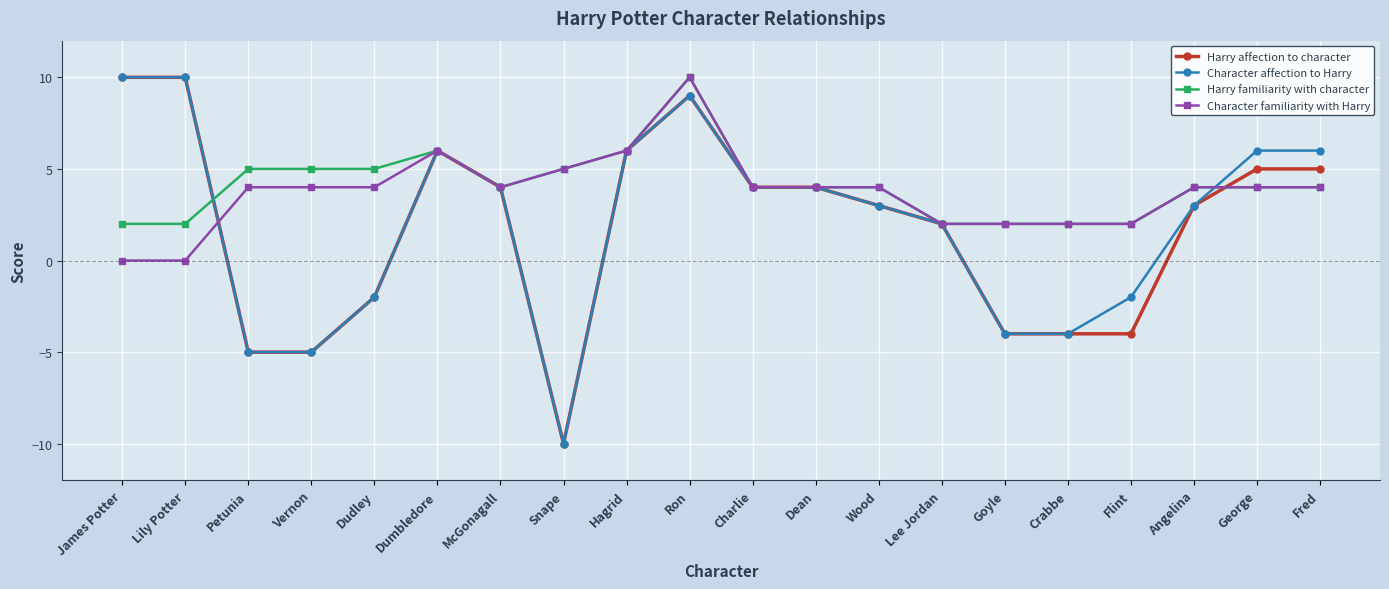

True or false: Character familiarity with Harry has a value of 4 at Dean.

True